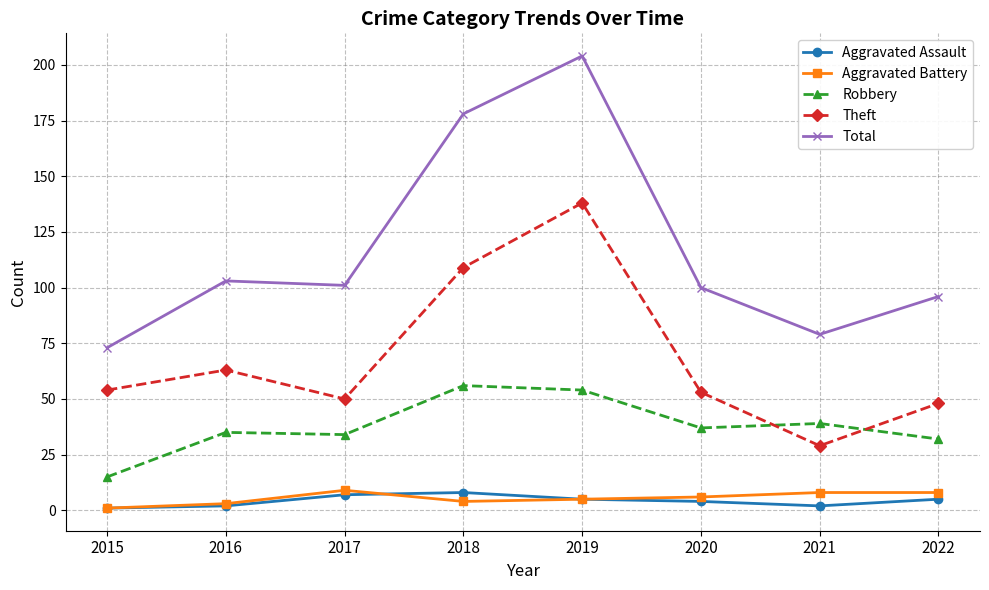

Reading left to right, transcribe all the data shown in this chart.

Aggravated Assault: 1	2	7	8	5	4	2	5
Aggravated Battery: 1	3	9	4	5	6	8	8
Robbery: 15	35	34	56	54	37	39	32
Theft: 54	63	50	109	138	53	29	48
Total: 73	103	101	178	204	100	79	96